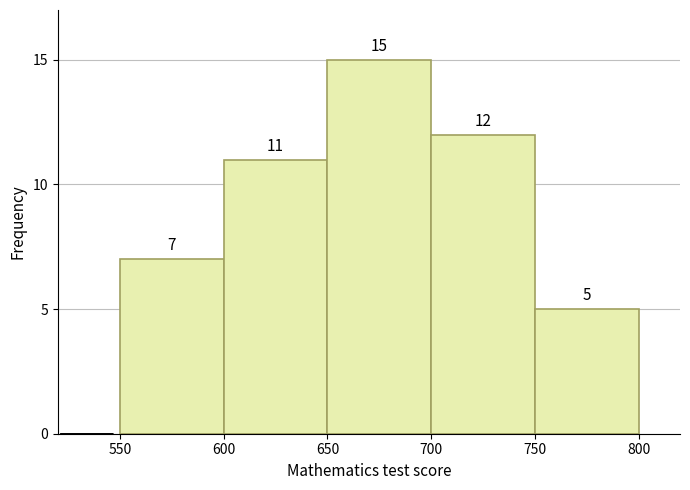

Reading left to right, transcribe this chart: for each bar, give the range it covers on the x-axis and its height.

550 to 600: 7
600 to 650: 11
650 to 700: 15
700 to 750: 12
750 to 800: 5